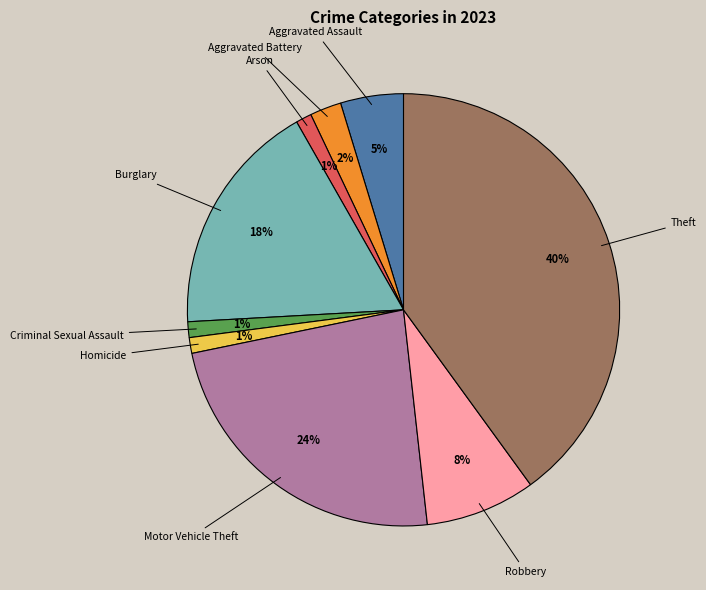

Count the number of slices in the pie.

9